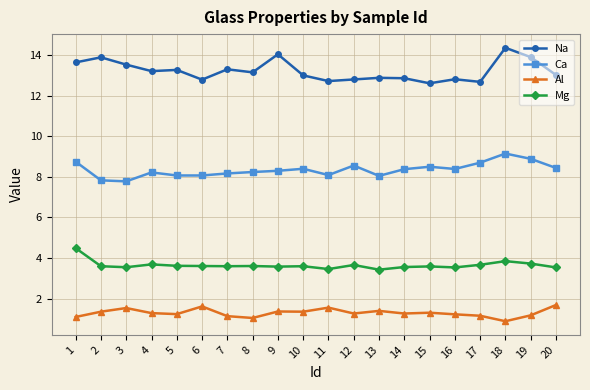

What is the sum of all Al values?

26.0